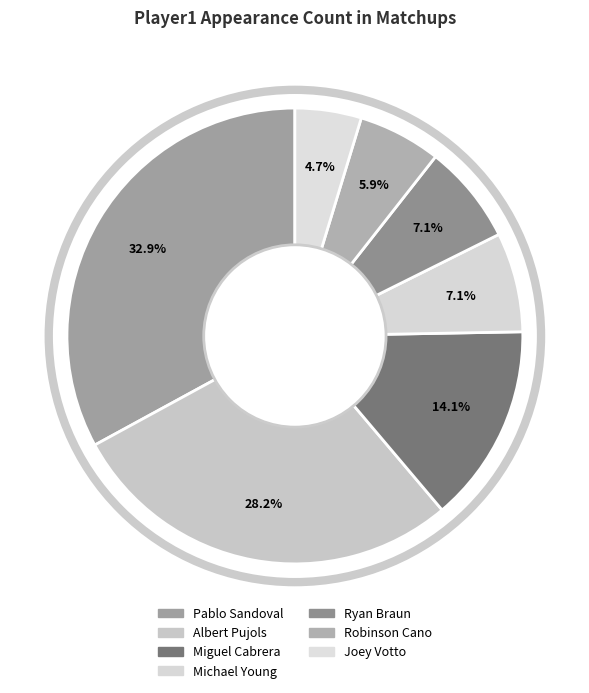

How many slices are in this pie chart?

7